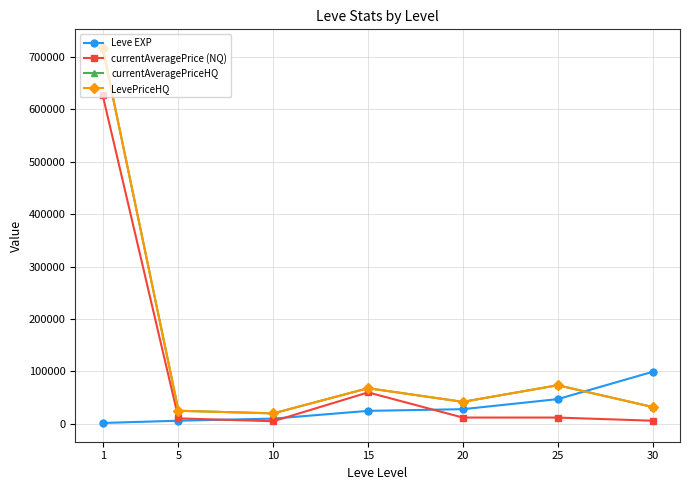

Which series has the largest range (max minus min)?

currentAveragePriceHQ